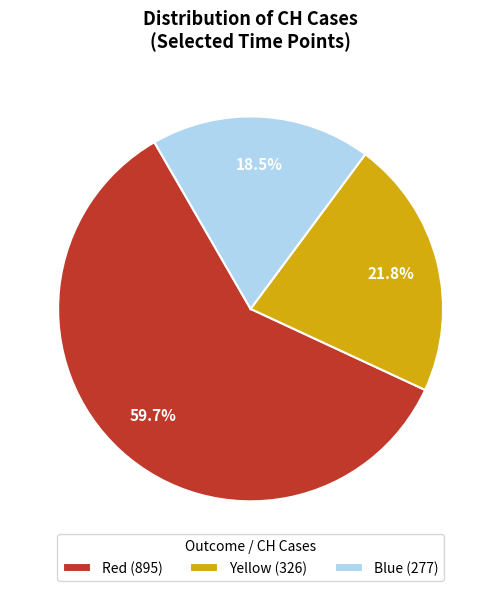

What is the total percentage of Yellow (326) and Red (895)?

81.5%